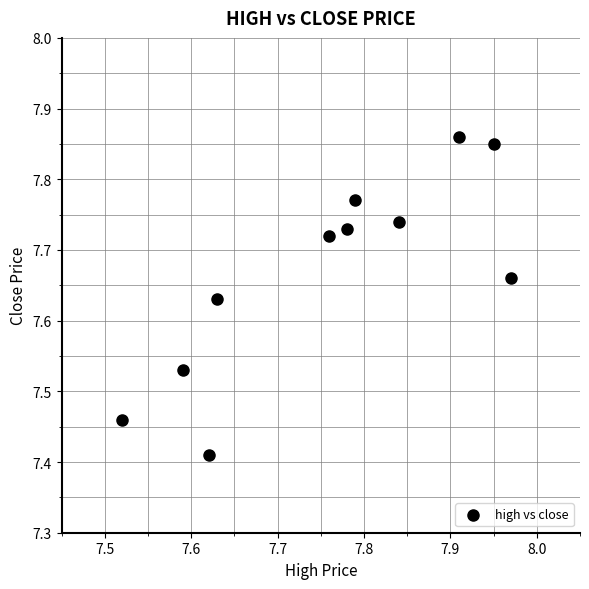

What is the range of X values (max minus min)?

0.5